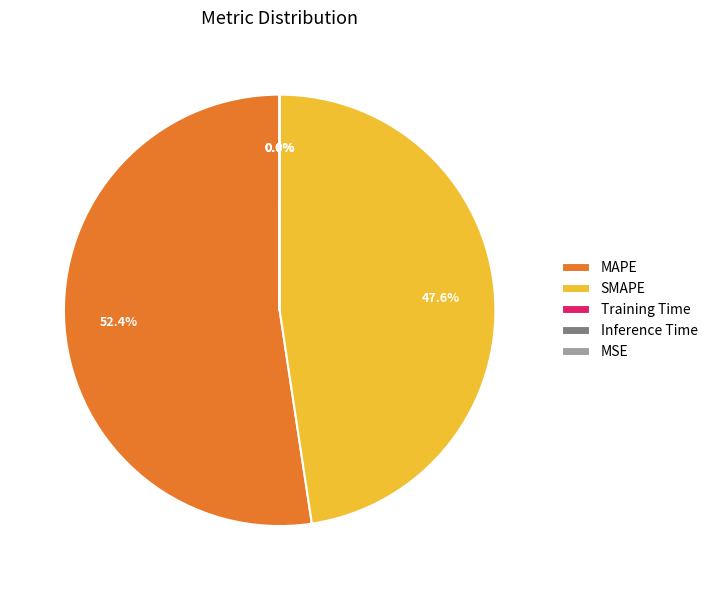

Combined, do SMAPE and MAPE account for over 50%?

Yes